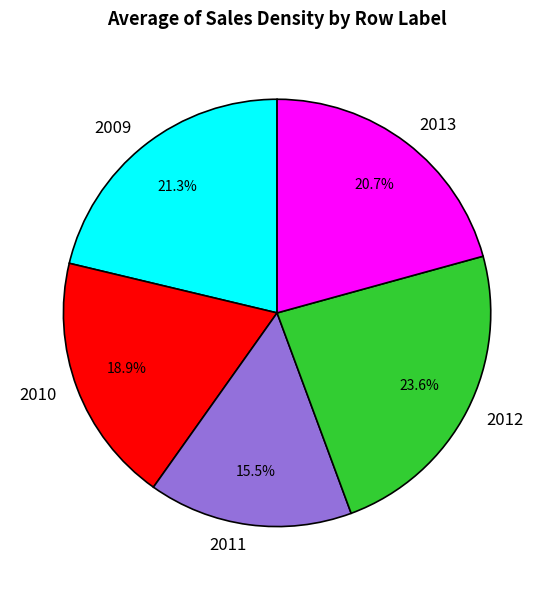

Is it true that 2011 is 22% of the pie?

False